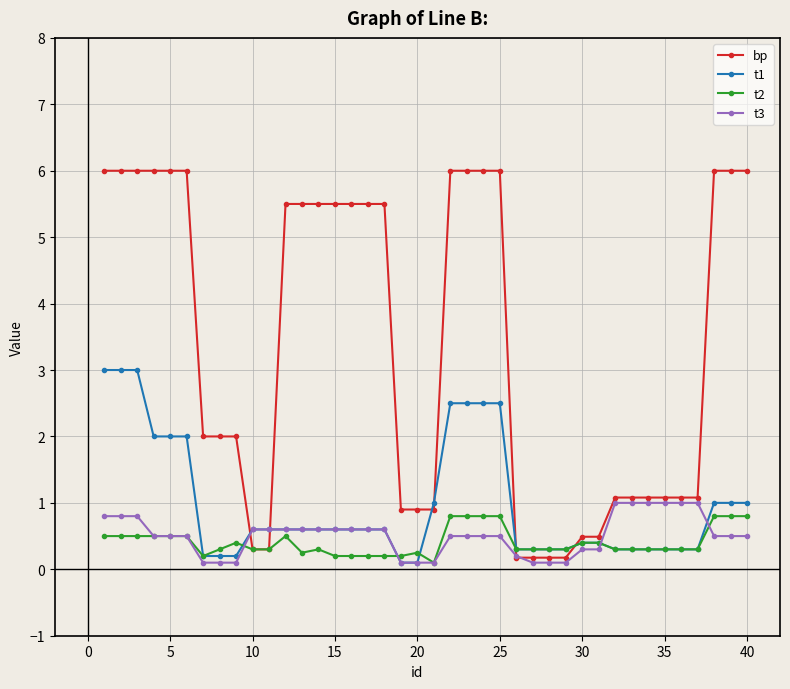

What is the sum of all t3 values?

20.5